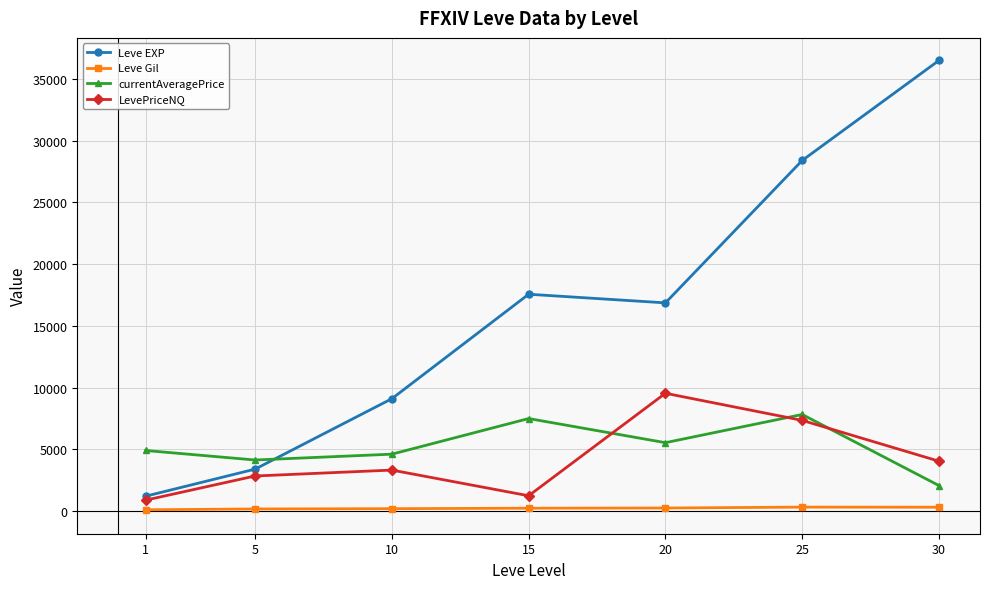

At which label is Leve EXP closest to 18852?

15